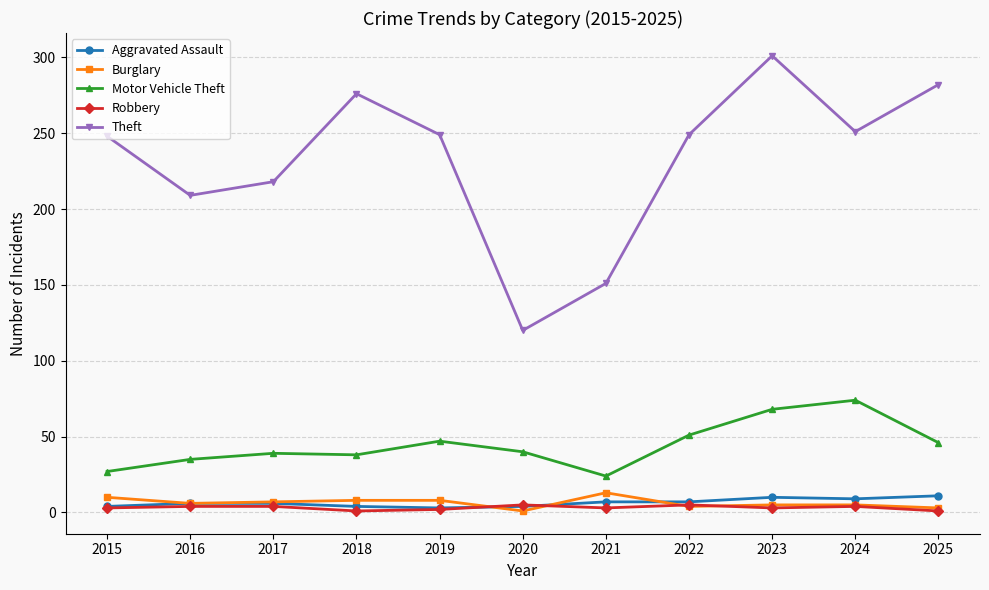

What value does the Theft series have at 2017?

218